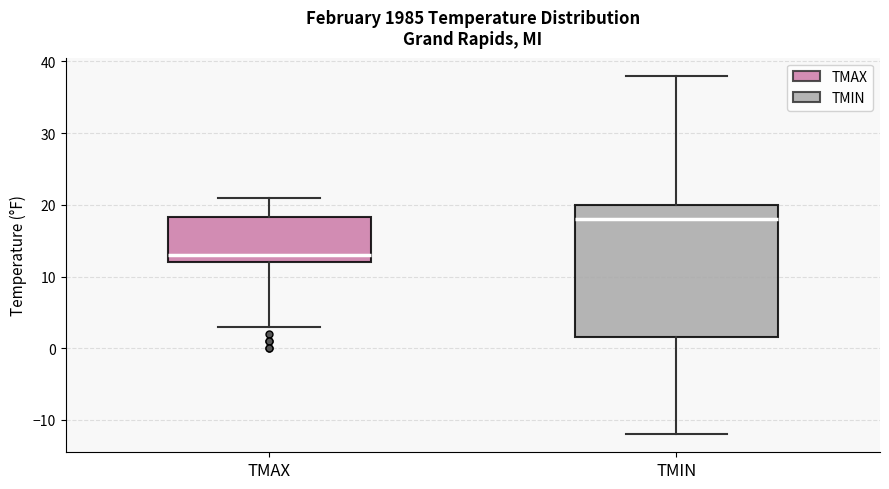

Which box's median line is the lowest?

TMAX